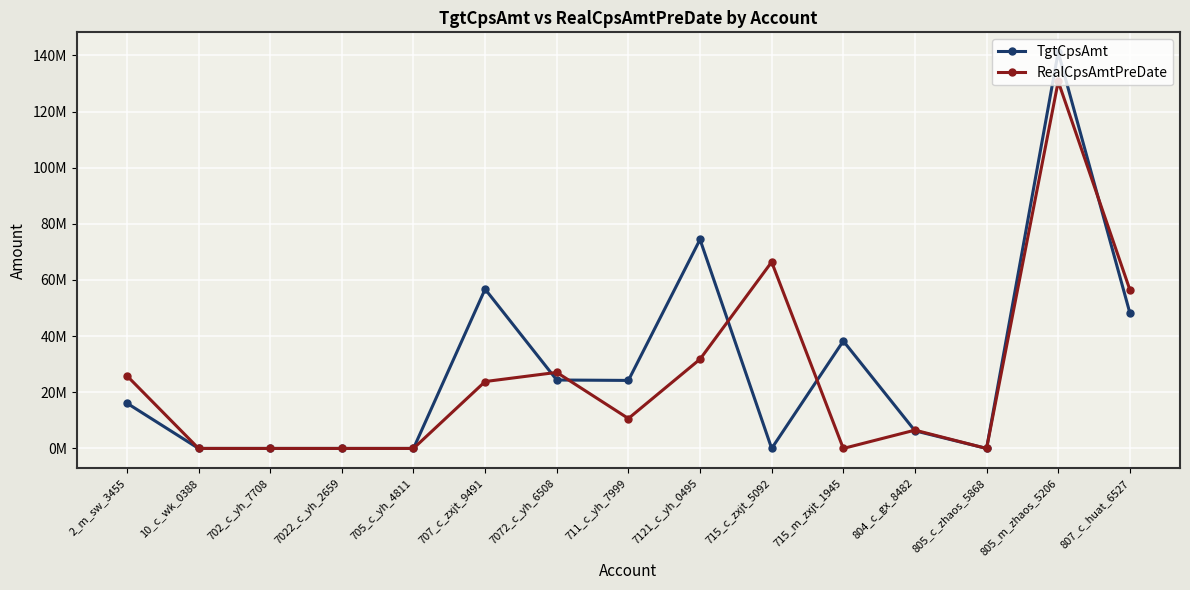

The TgtCpsAmt series shows 48267464.0 at 807_c_huat_6527. True or false?

True